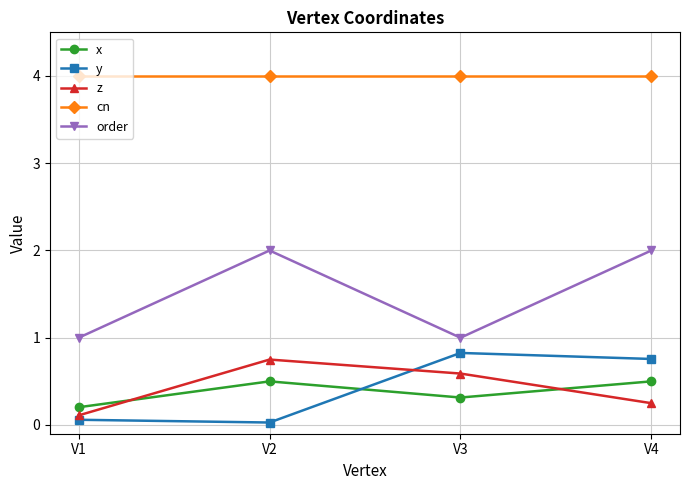

What is the total value across all series at V3?

6.7